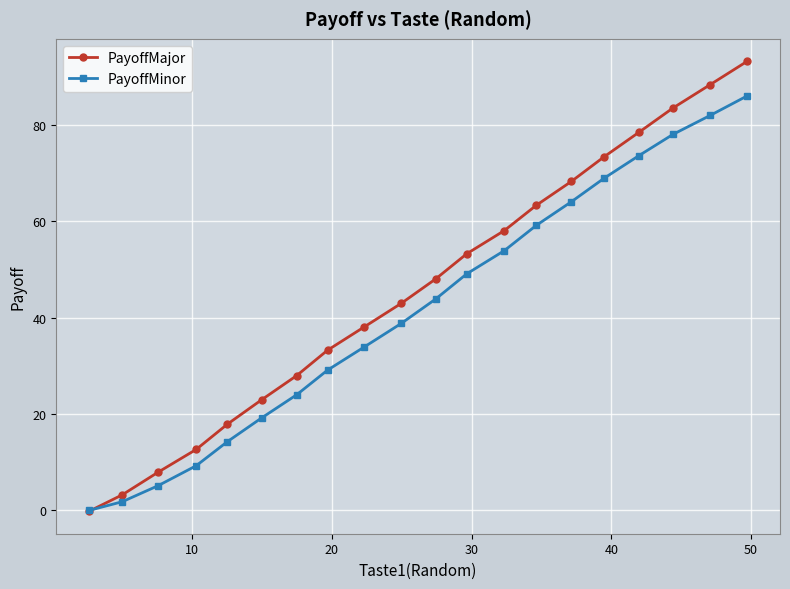

Which series has the widest spread of values?

PayoffMajor